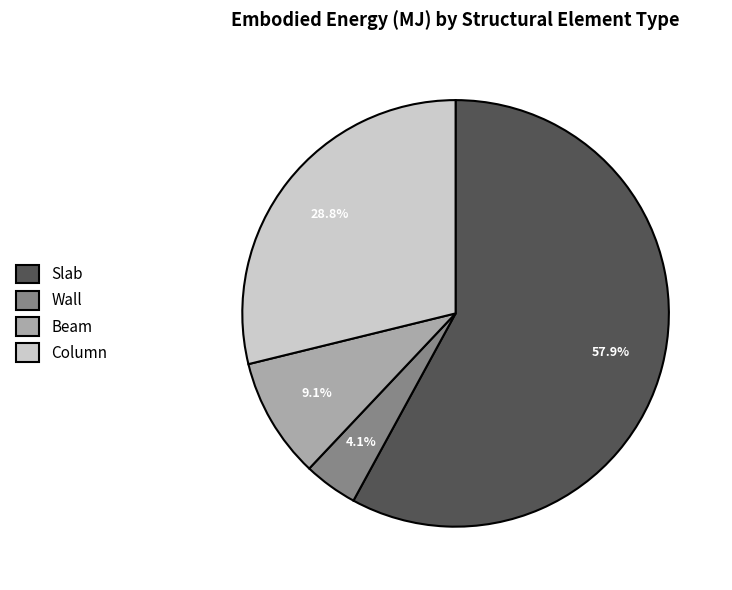

Which slice is the smallest?

Wall